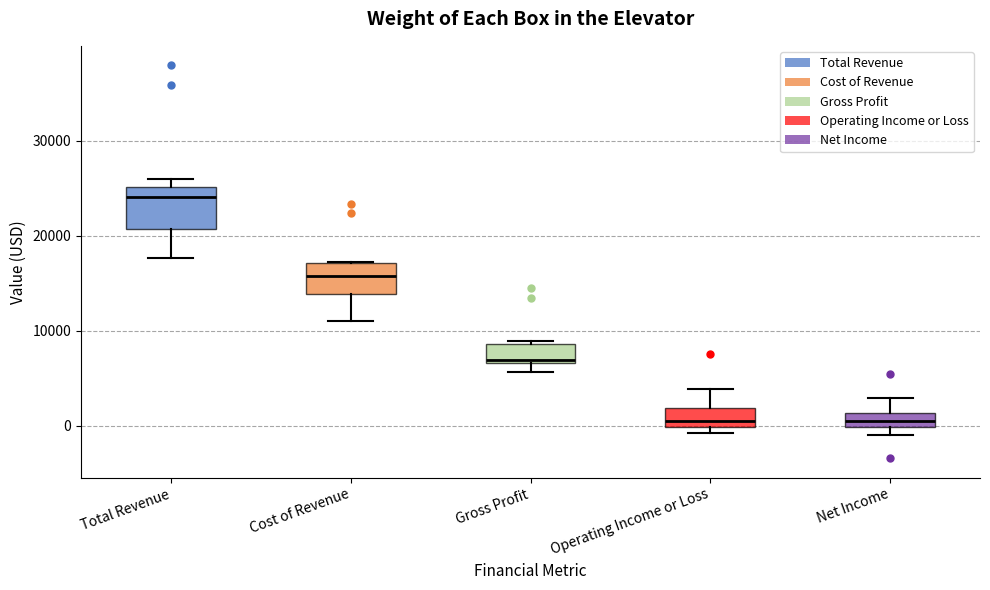

Where is the lower edge of the box for Gross Profit on the y-axis? The values are not printed on the chart, so give them approximately, as read against the axis.

7000